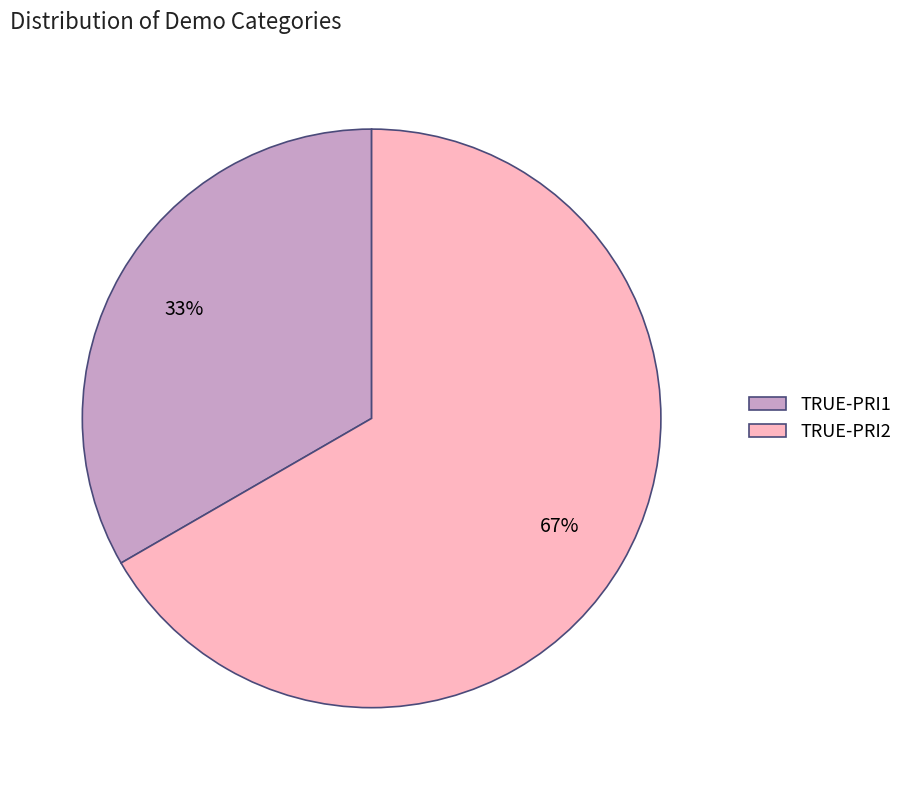

Which has a higher value, TRUE-PRI1 or TRUE-PRI2?

TRUE-PRI2